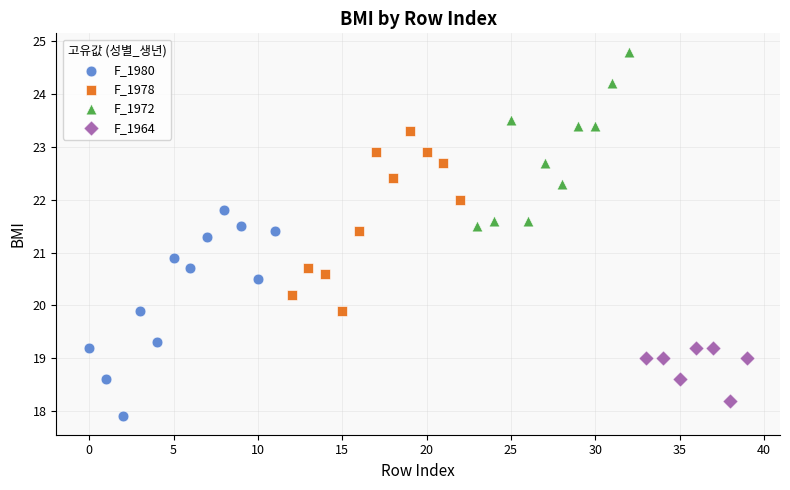

Which series has the largest Y range (max minus min)?

F_1980